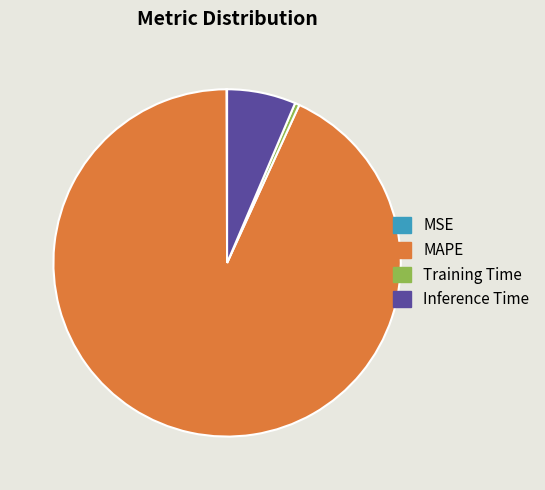

Does MAPE represent more than half of the total?

Yes